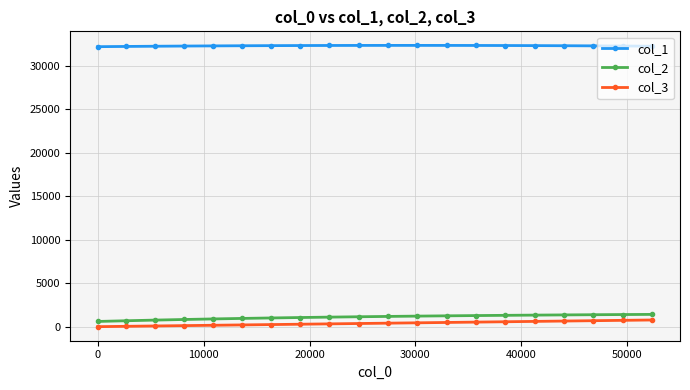

List the series in order of their peak value, highest first.

col_1, col_2, col_3